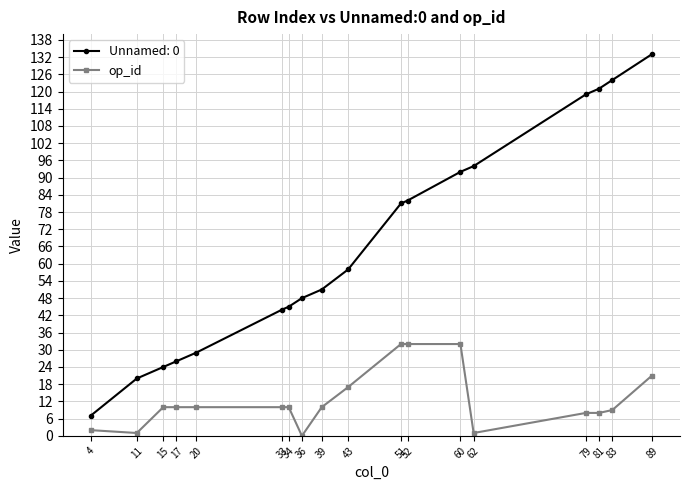

Rank the series by their average value, from highest to lowest.

Unnamed: 0, op_id